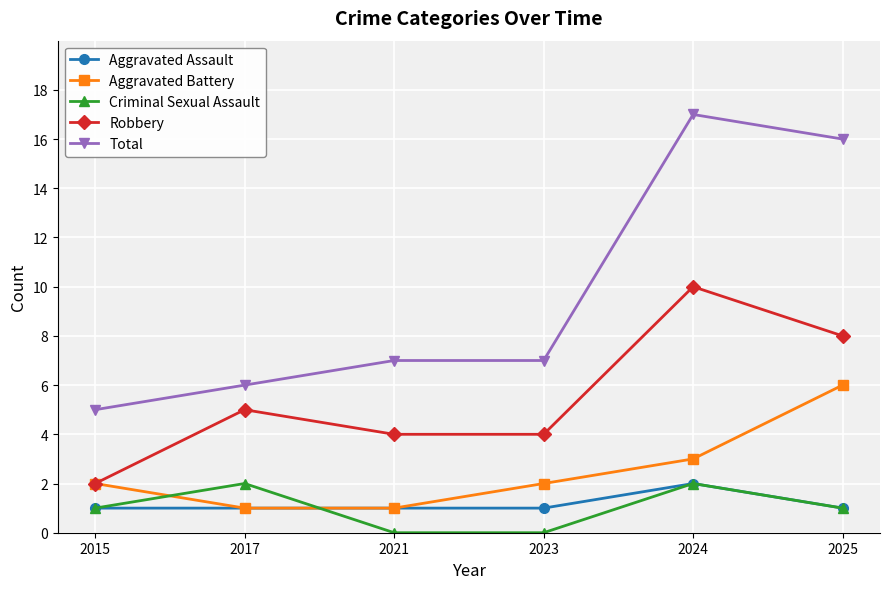

What value does the Aggravated Battery series have at 2017?

1